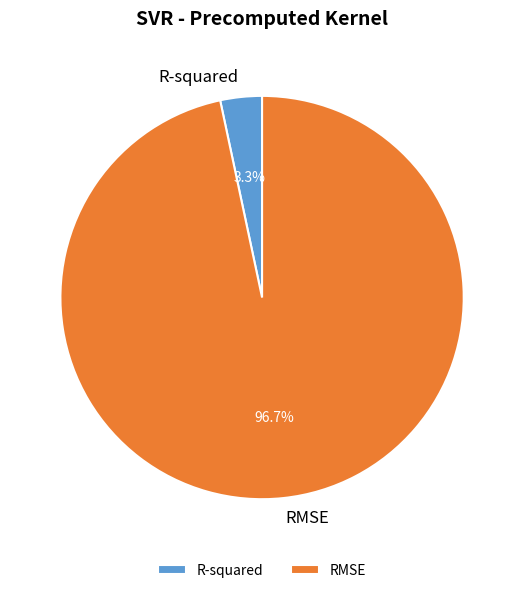

Is it true that R-squared is 3% of the pie?

True